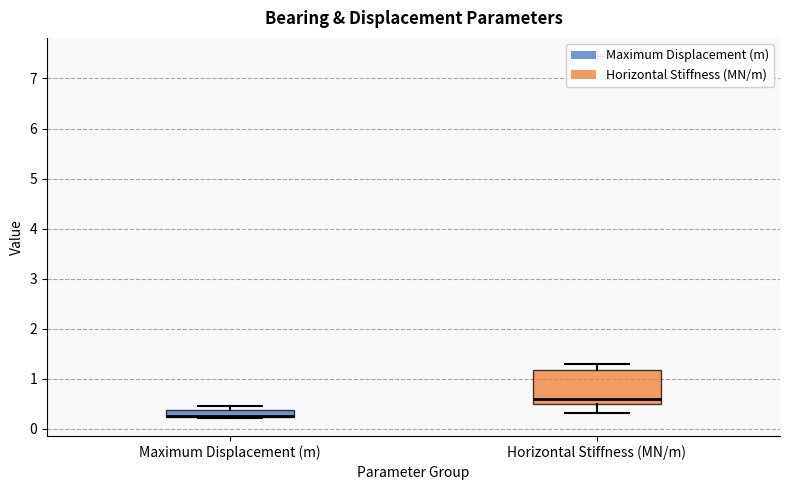

Where does the upper whisker of the box for Horizontal Stiffness (MN/m) end on the y-axis? The values are not printed on the chart, so give them approximately, as read against the axis.

1.3